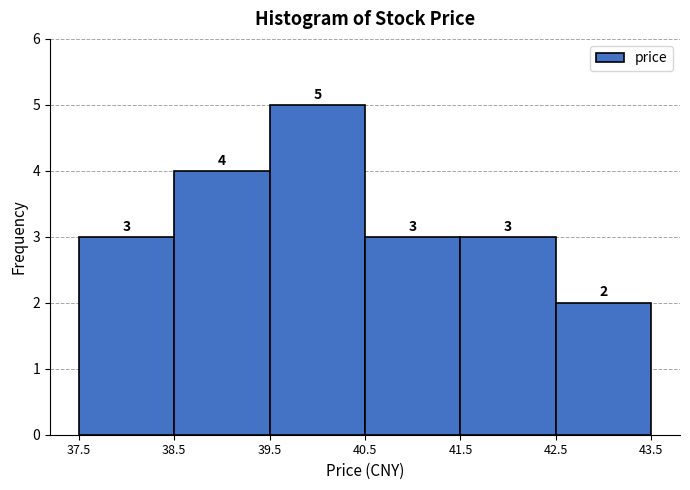

What is the height of the bar covering 40.5 to 41.5 on the x-axis?

3